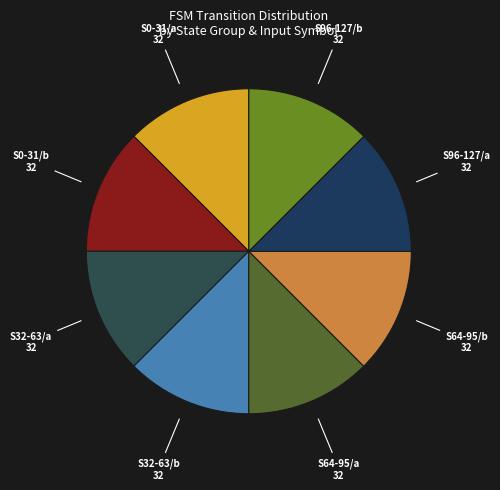

Is it true that S0-31/a is 23% of the pie?

False